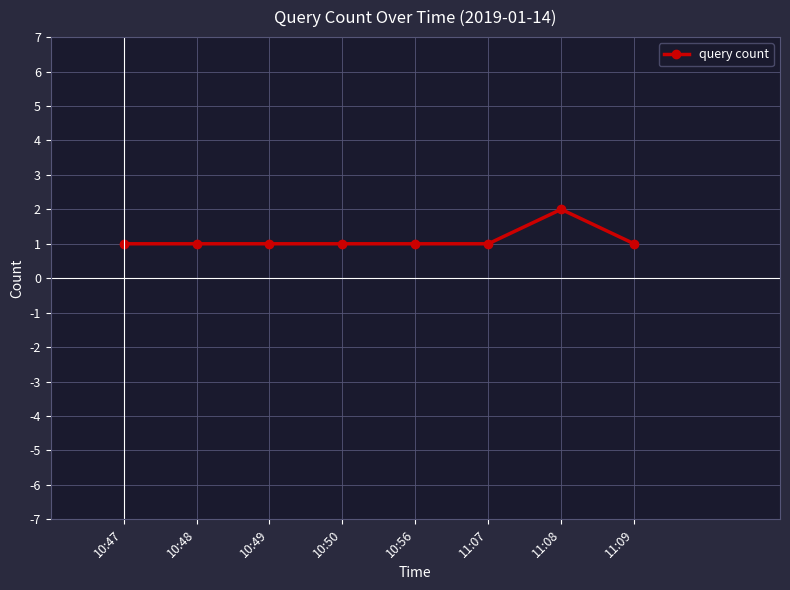

True or false: the data has more than 0 interior local peaks.

True